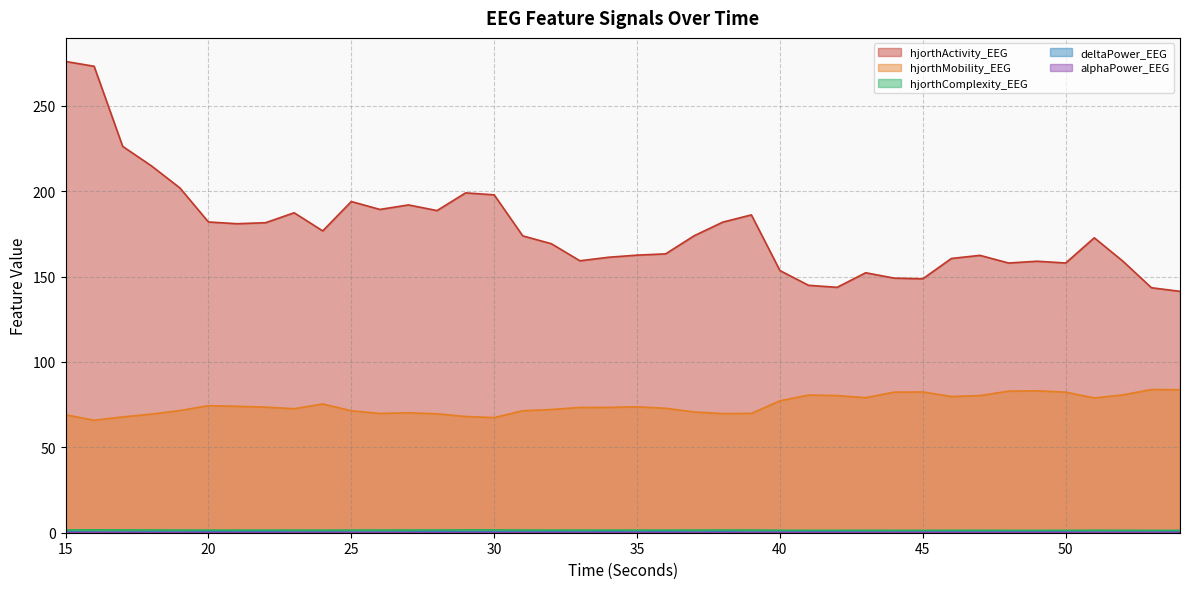

True or false: hjorthActivity_EEG and hjorthComplexity_EEG cross at least once.

False